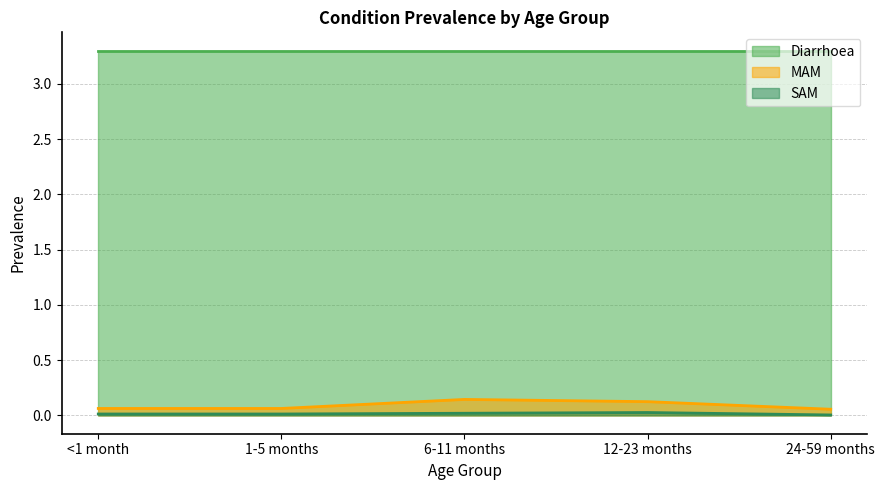

True or false: SAM and MAM cross at least once.

False